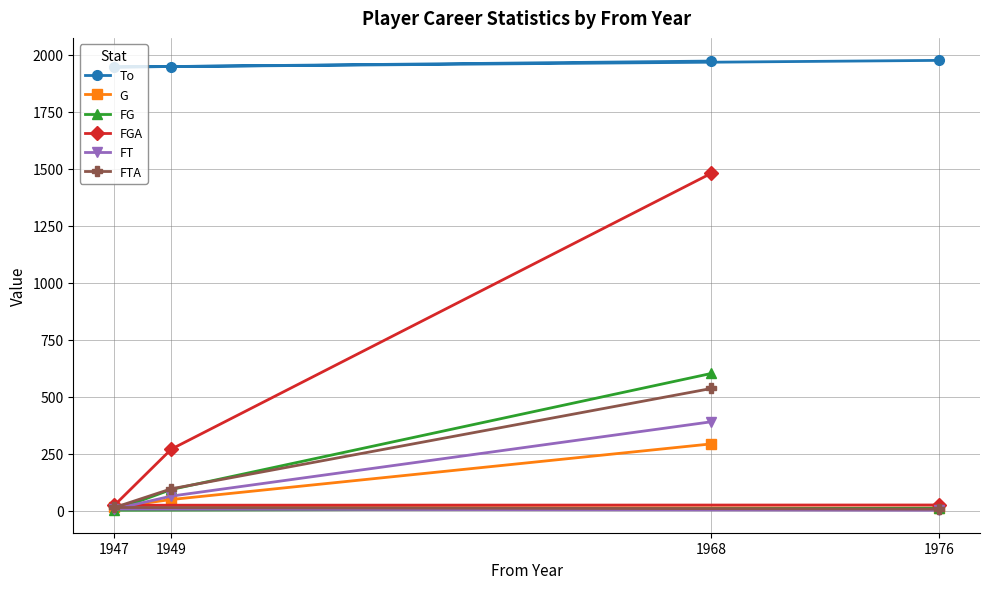

How many values in the G series are below 50?

2